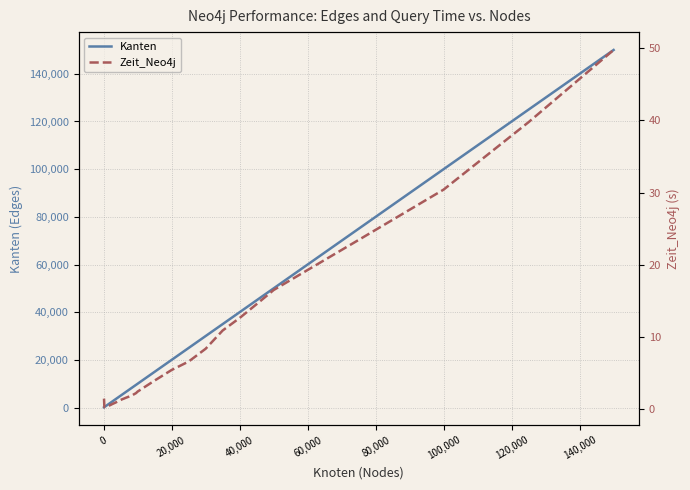

What is the maximum value for Kanten?

150000